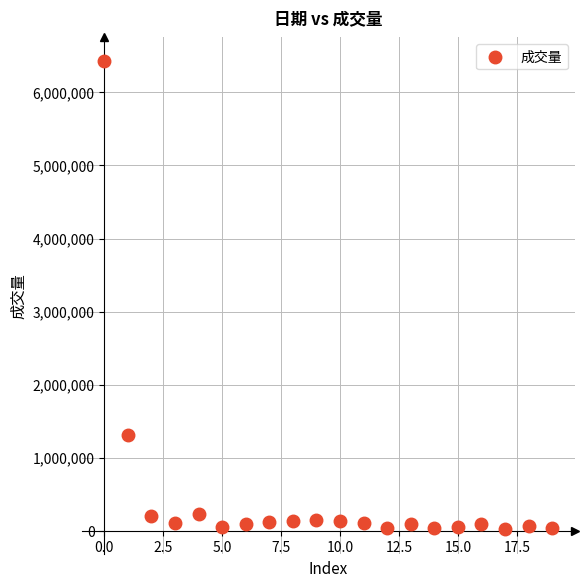

What is the range of Y values (max minus min)?

6412447